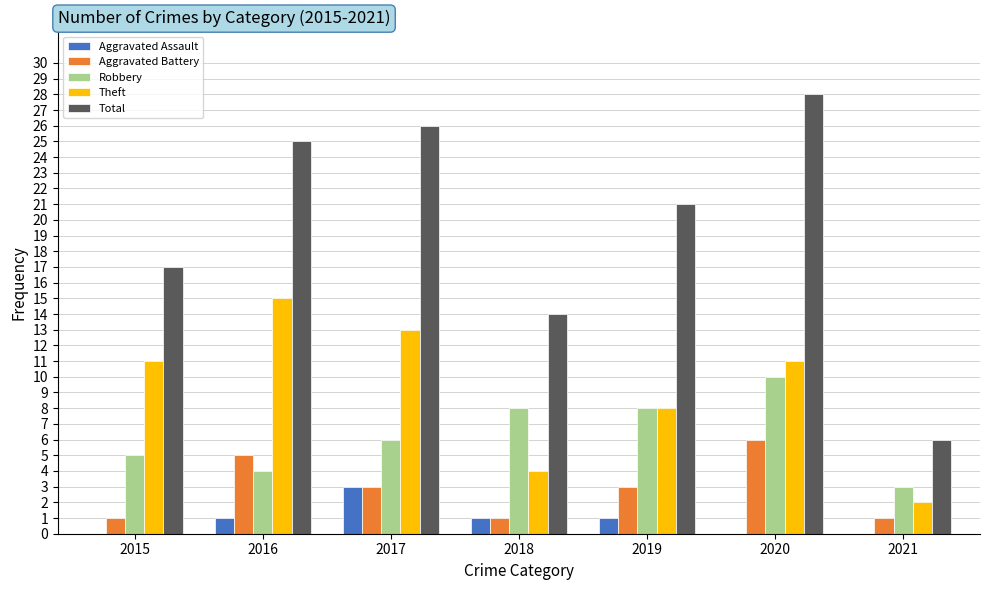

Which series has the largest total across all categories?

Total